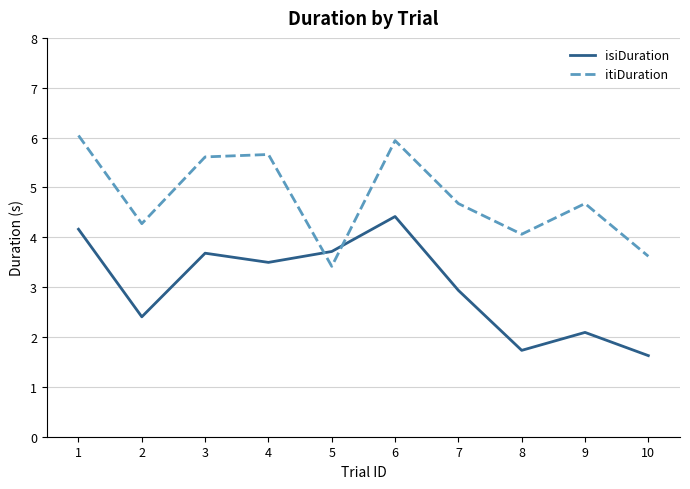

Which series has the largest range (max minus min)?

isiDuration